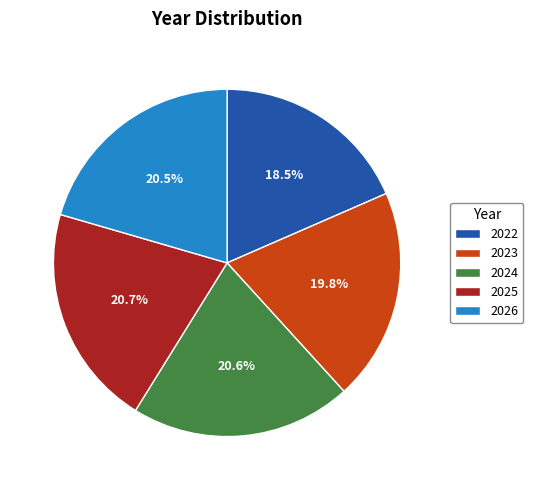

To the nearest percent, what is the combined percentage of 2023 and 2022?

38%